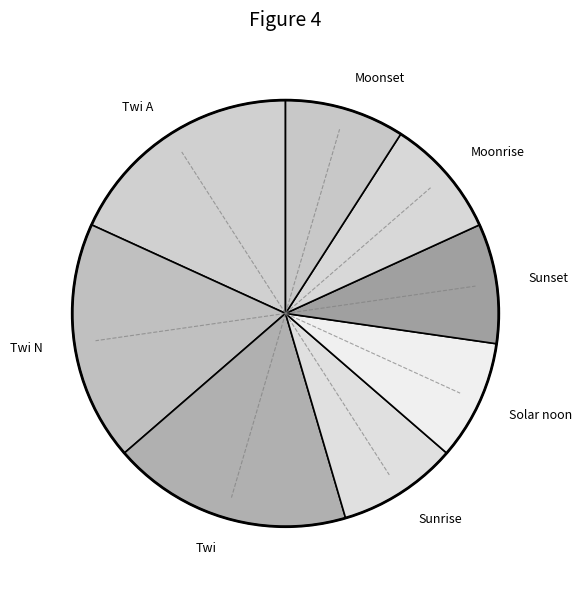

How many segments does this pie chart have?

8